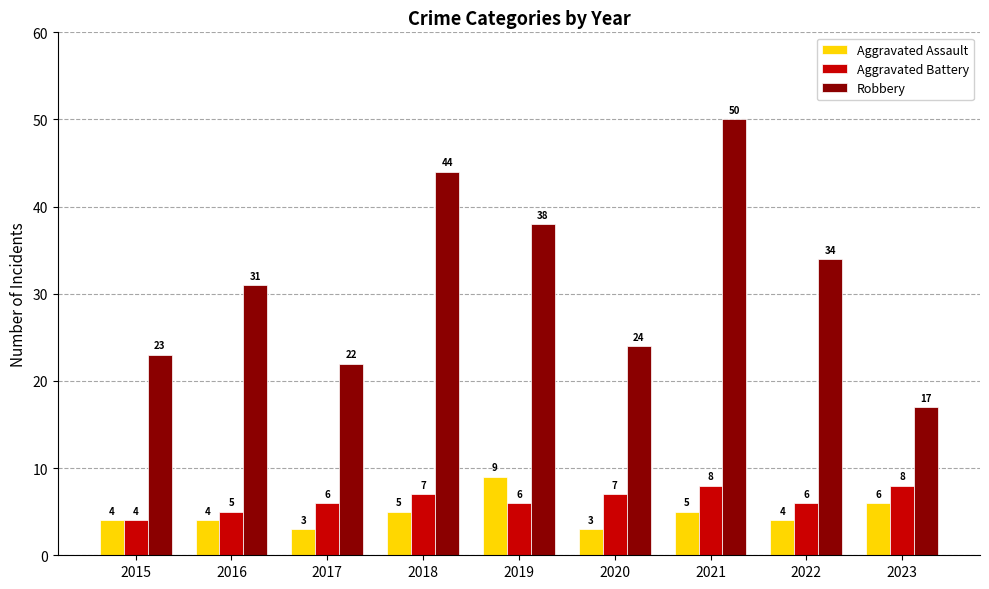

How many distinct data groups are displayed?

3